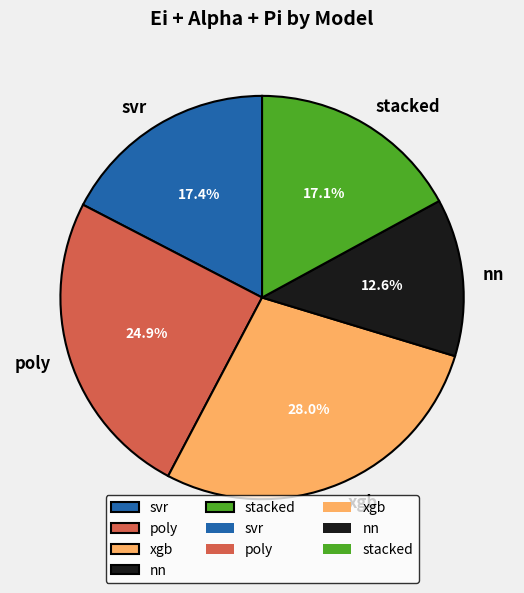

Which slice is the largest?

xgb